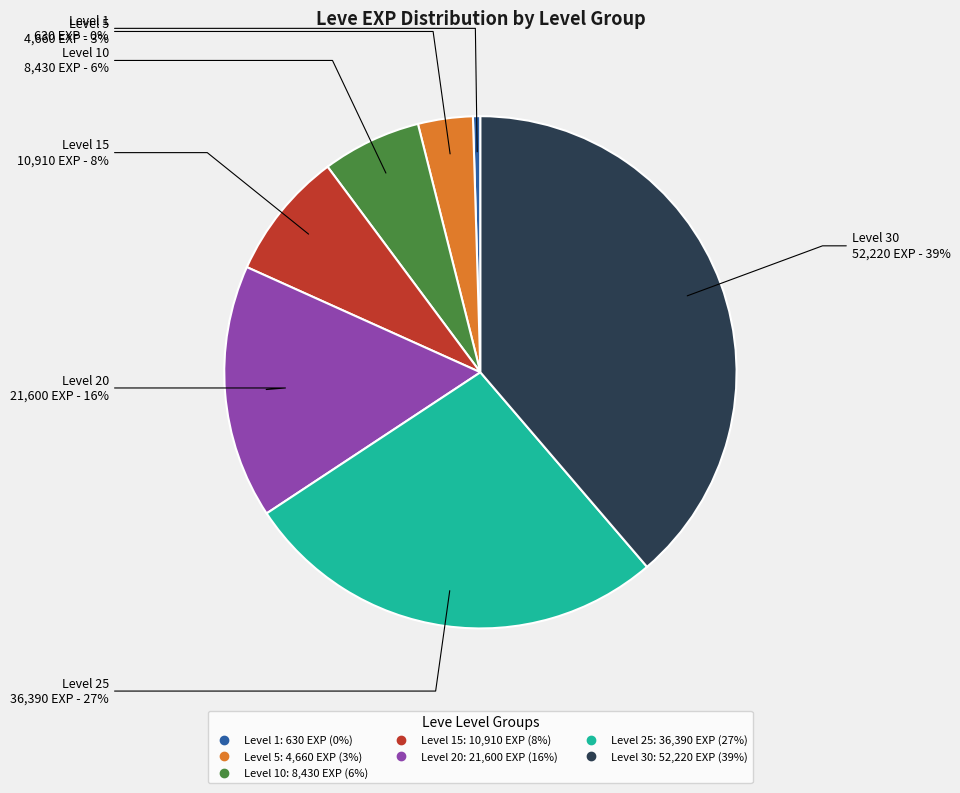

Is there a majority slice in this chart?

No